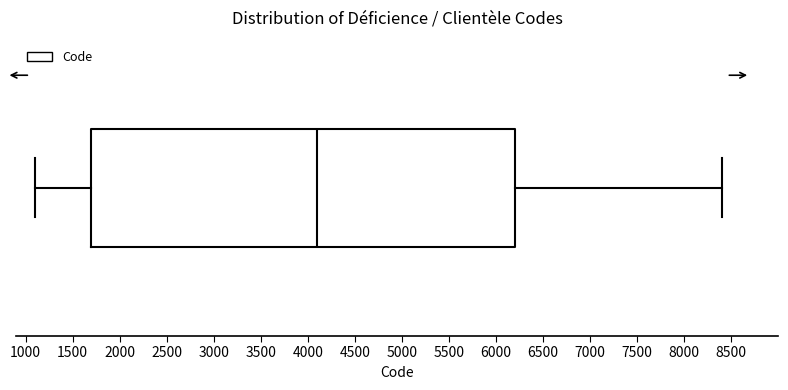

Where does the median line of the box sit on the x-axis? The values are not printed on the chart, so give them approximately, as read against the axis.

4100